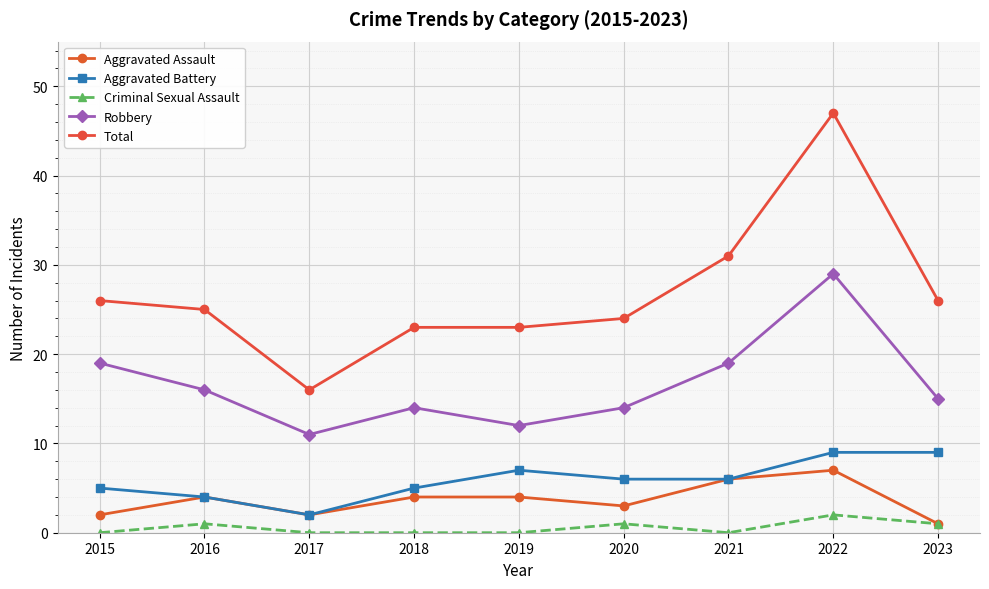

Is it true that Criminal Sexual Assault equals 1 at 2020?

True